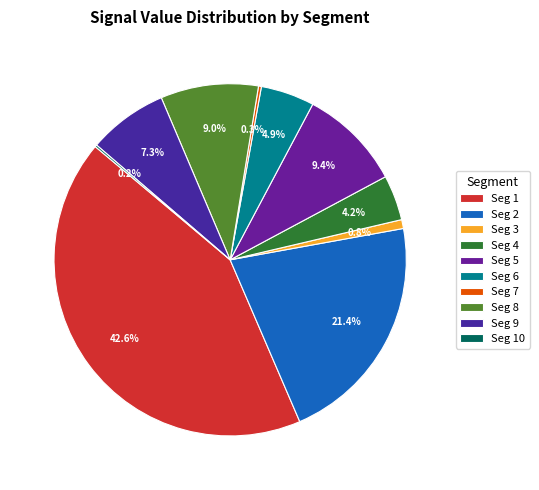

Rank the categories by value from lowest to highest.

signal segment 10, signal segment 7, signal segment 3, signal segment 4, signal segment 6, signal segment 9, signal segment 8, signal segment 5, signal segment 2, signal segment 1